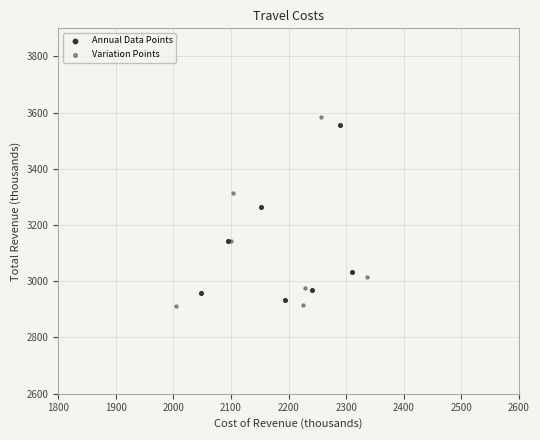

Which series reaches the maximum Y coordinate?

Variation Points